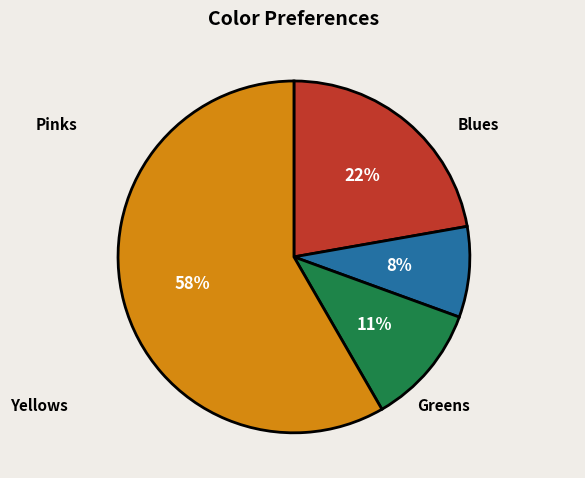

Is there any slice that represents more than half of the pie?

Yes